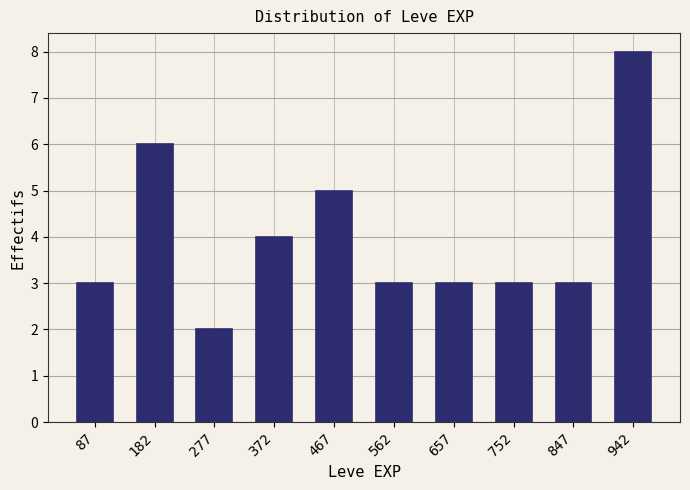

Reading left to right, transcribe this chart: for each bar, give the range it covers on the x-axis and its height. Neither the bar edges nor the heights are printed on the chart, so give them approximately, as read against the axes.

40 to 135: 3
135 to 230: 6
230 to 325: 2
325 to 420: 4
420 to 515: 5
515 to 610: 3
610 to 705: 3
705 to 800: 3
800 to 895: 3
895 to 990: 8